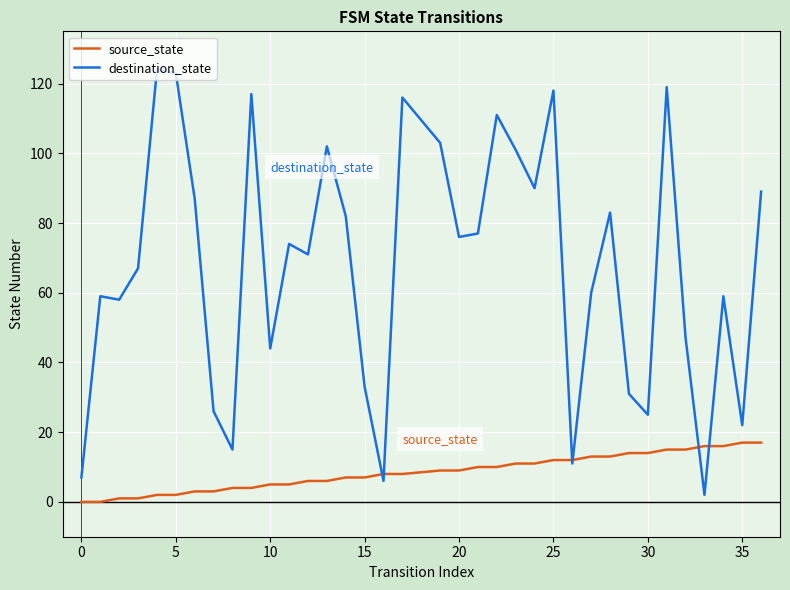

Which series has the largest total across all categories?

destination_state